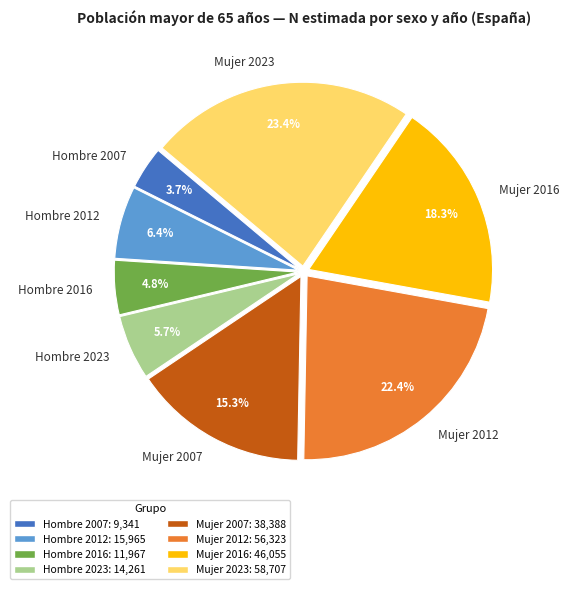

What is the smallest slice in the pie chart?

Hombre 2007